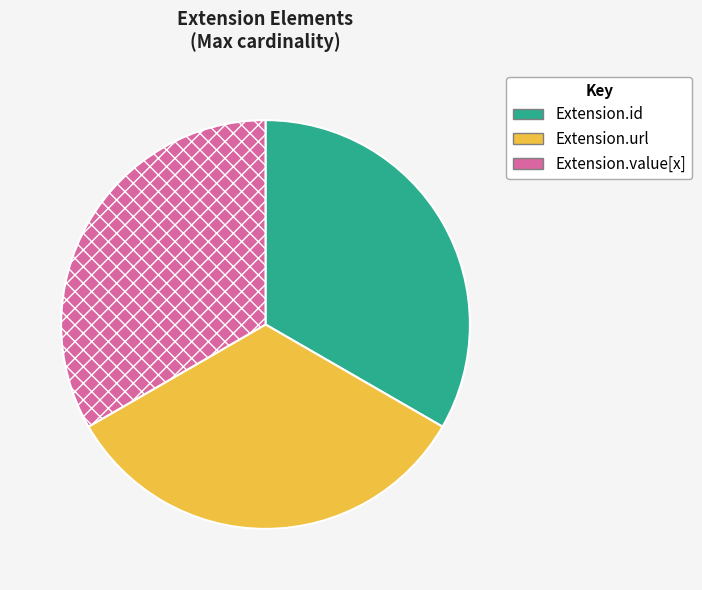

Is the sum of Extension.id and Extension.value[x] greater than half?

Yes